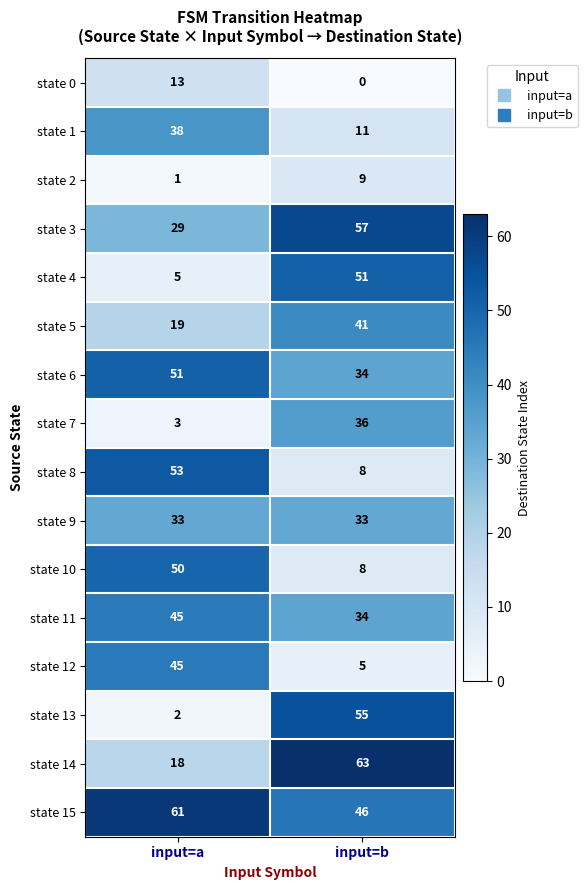

True or false: state 15 has a value of 14 at input=a.

False